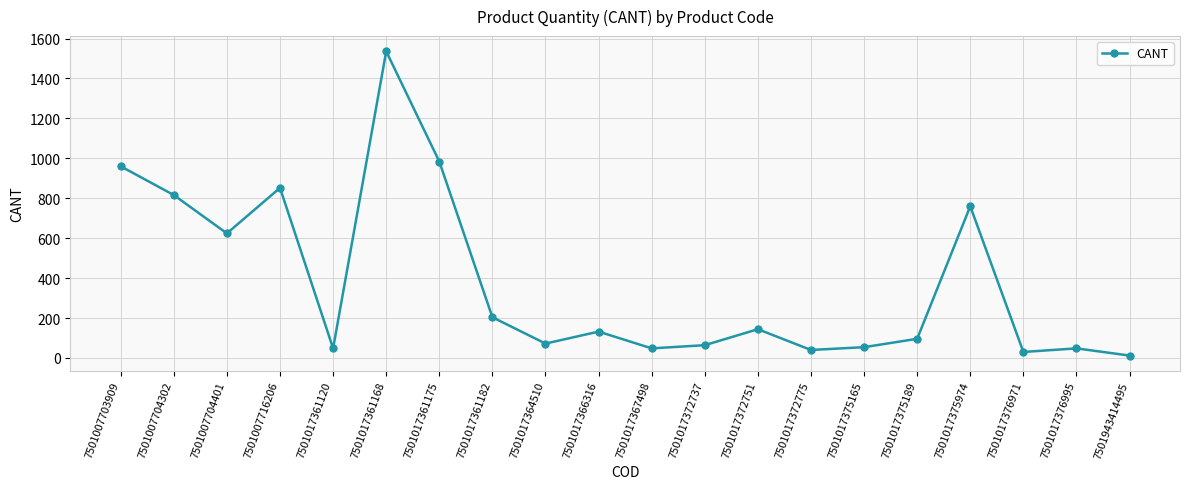

The value at 7501007704302 is 1241. True or false?

False